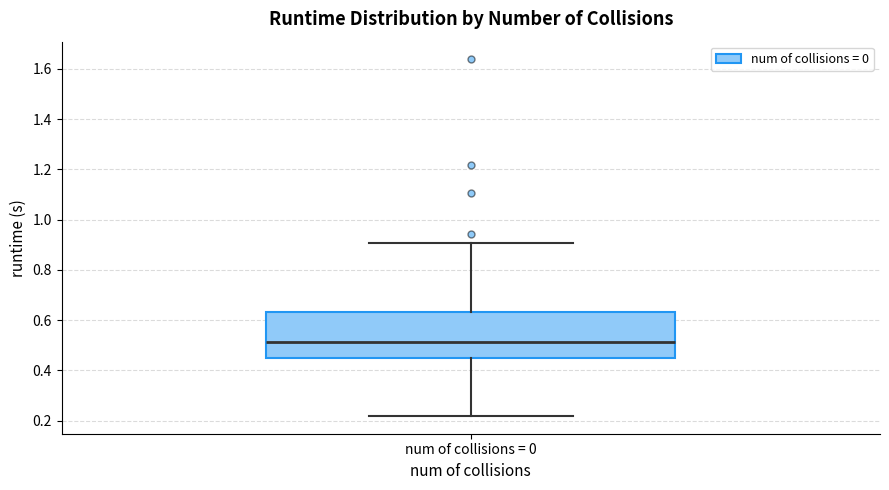

Read this box plot against the y-axis: the position of the median line, the range covered by the box, and the ends of both whiskers. The values are not printed on the chart, so give them approximately, as read against the axis.

median 0.52, box 0.44 to 0.64, whiskers 0.22 to 0.90